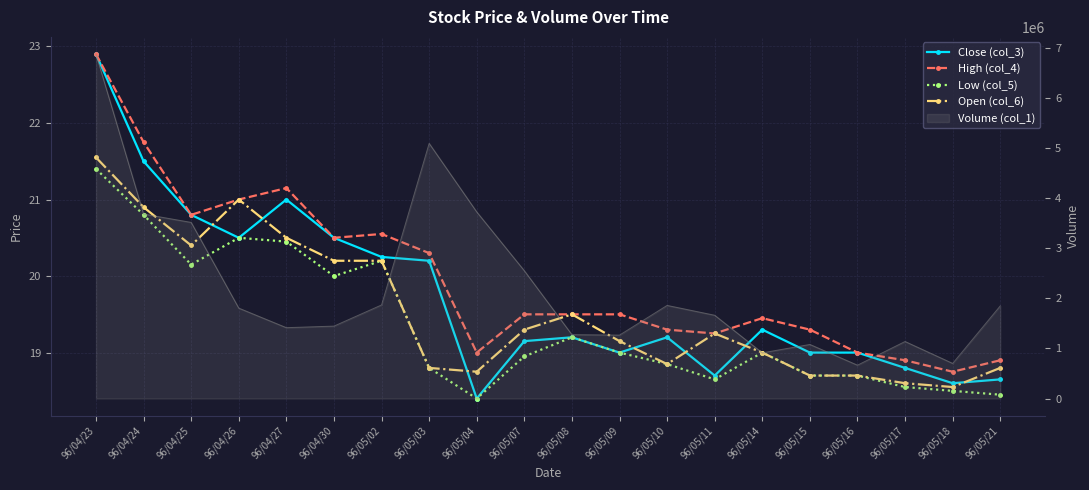

Which series has the widest spread of values?

Close (col_3)